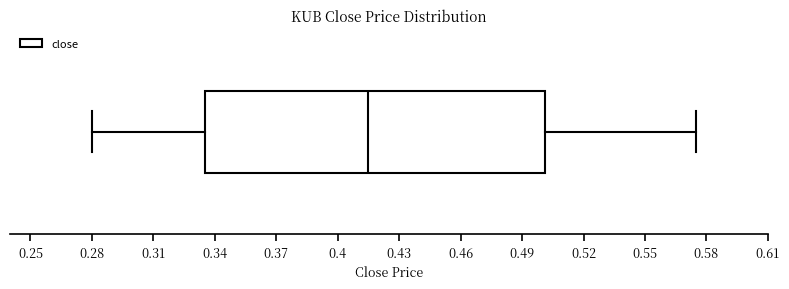

Read this box plot against the x-axis: the position of the median line, the range covered by the box, and the ends of both whiskers. The values are not printed on the chart, so give them approximately, as read against the axis.

median 0.415, box 0.335 to 0.500, whiskers 0.280 to 0.575